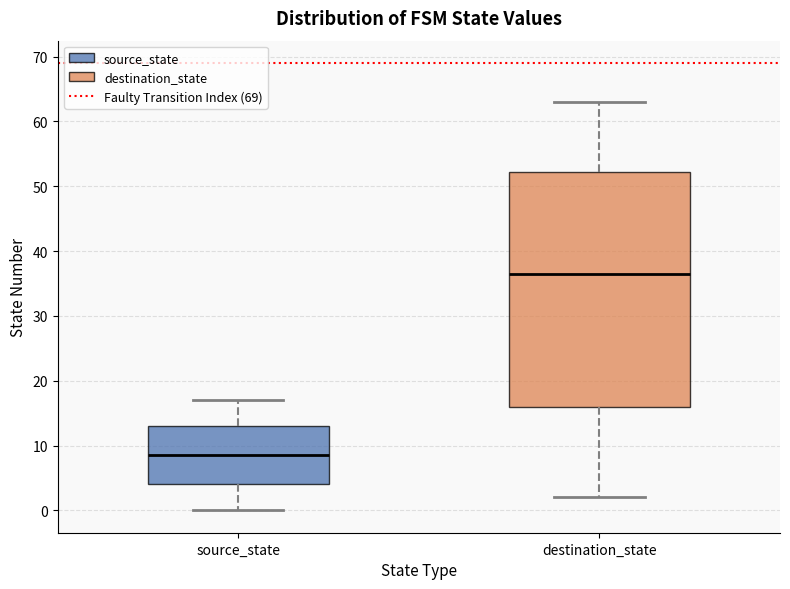

Reading left to right, read every box against the y-axis: the position of its median line, the range the box covers, and the ends of its whiskers. The values are not printed on the chart, so give them approximately, as read against the axis.

source_state: median 9, box 4 to 13, whiskers 0 to 17
destination_state: median 37, box 16 to 52, whiskers 2 to 63